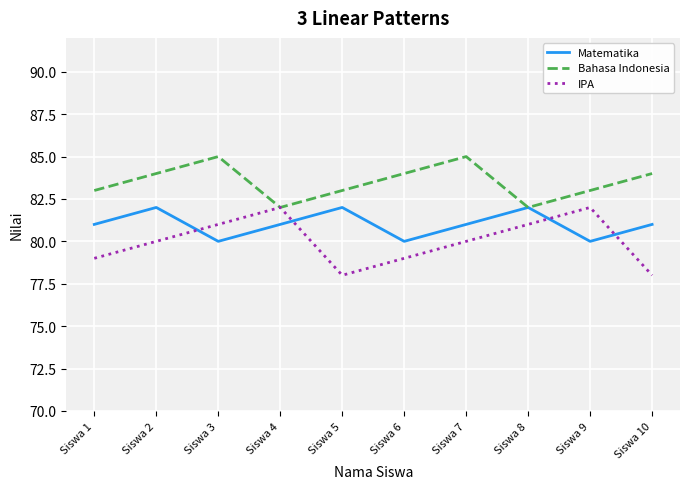

What is the total value across all series at Siswa 8?

245